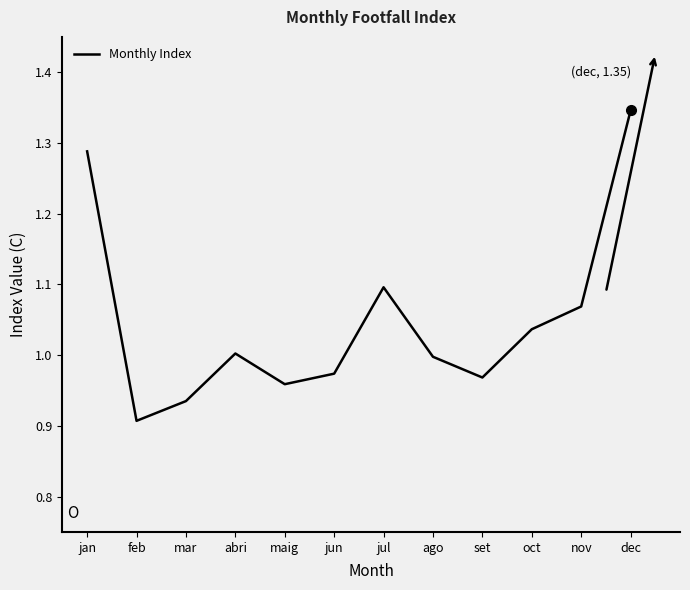

What position from the left is feb?

2